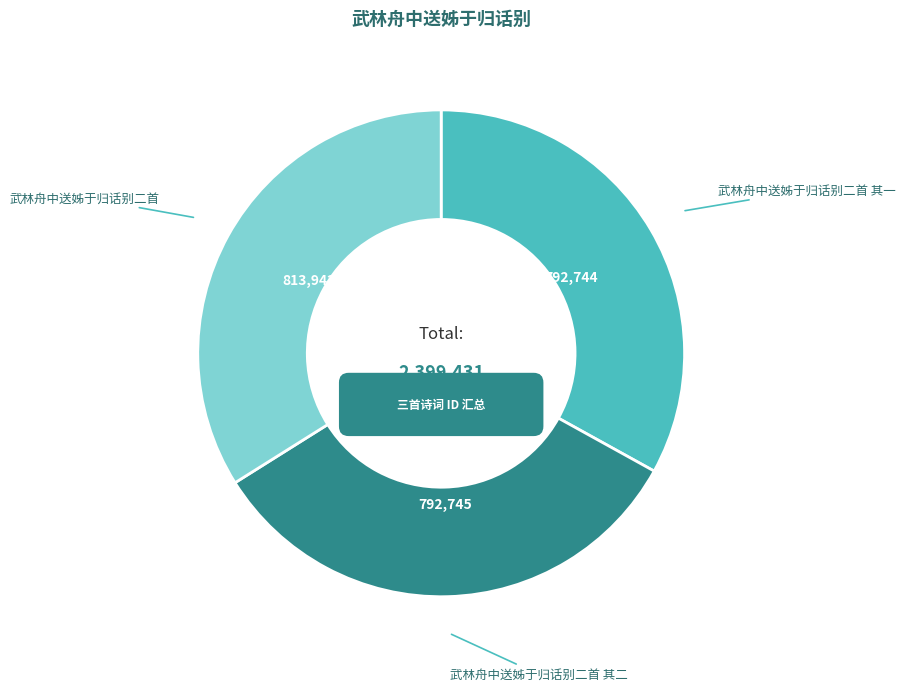

The 武林舟中送姊于归话别二首 slice represents 47% of the pie. True or false?

False